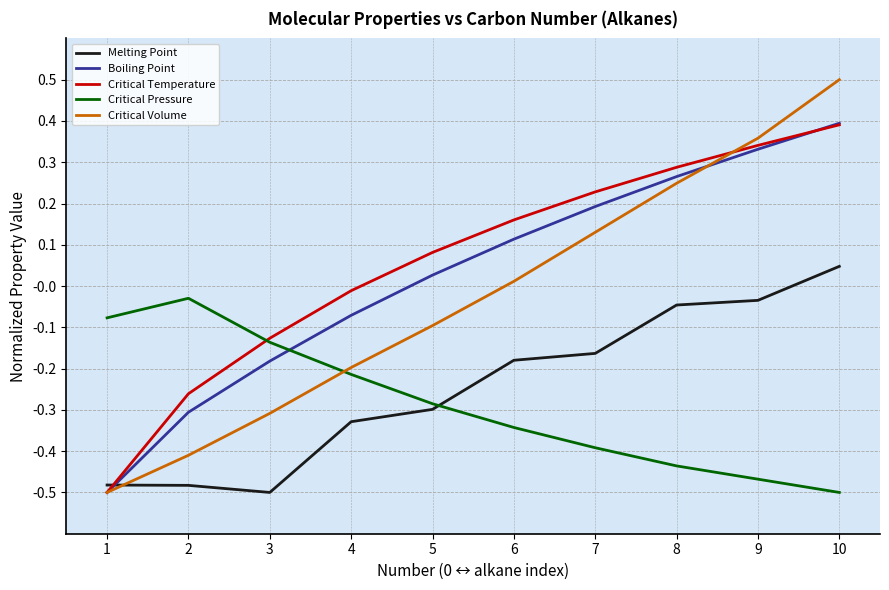

At which category is the sum across all series the highest?

10